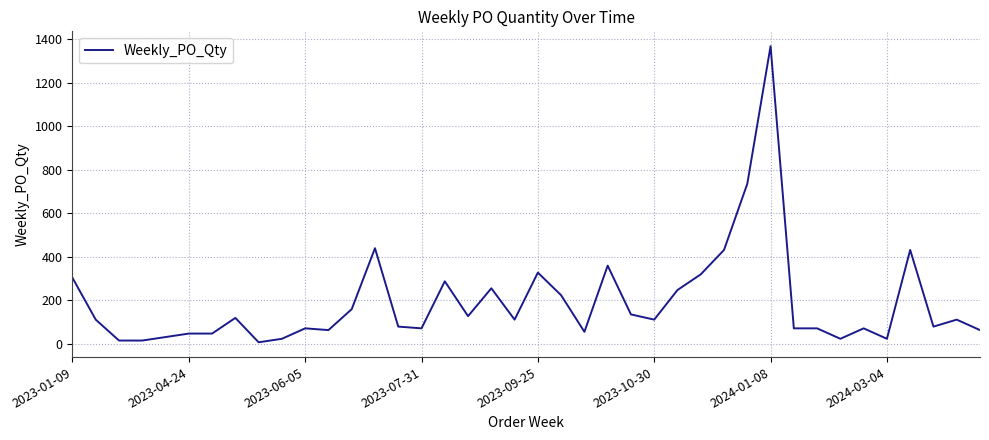

What is the greatest value displayed?

1368